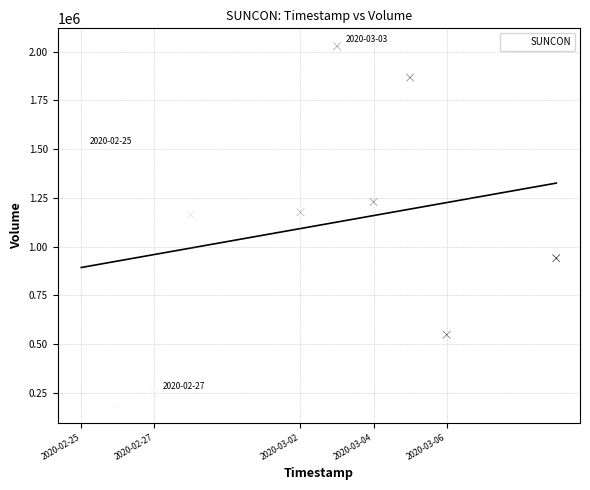

What is the range of Y values (max minus min)?

1837800